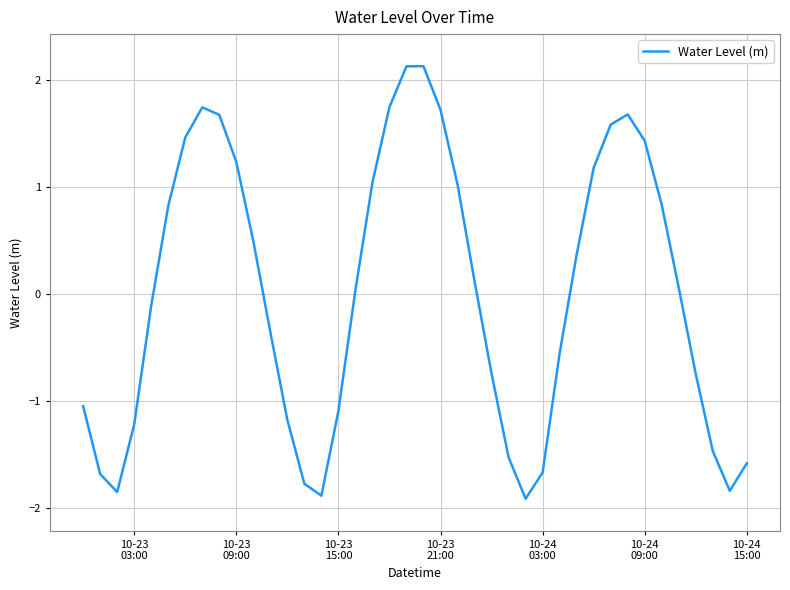

What is the minimum value shown in the chart?

-1.9